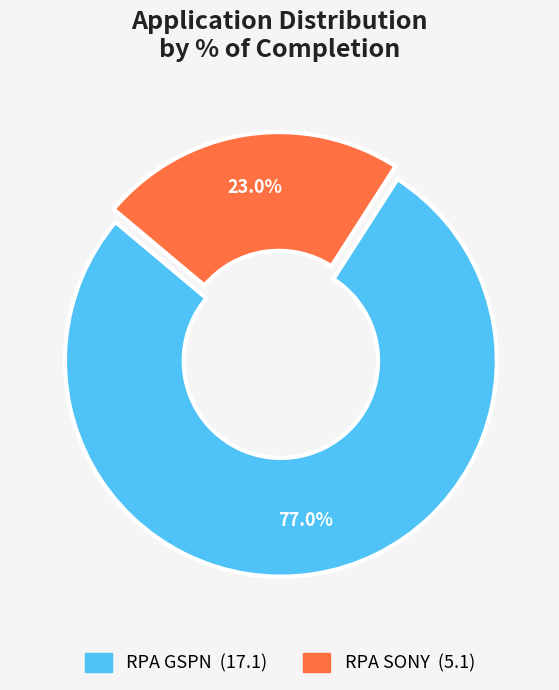

To the nearest percent, what is the difference between the RPA SONY and RPA GSPN slice percentages?

54%